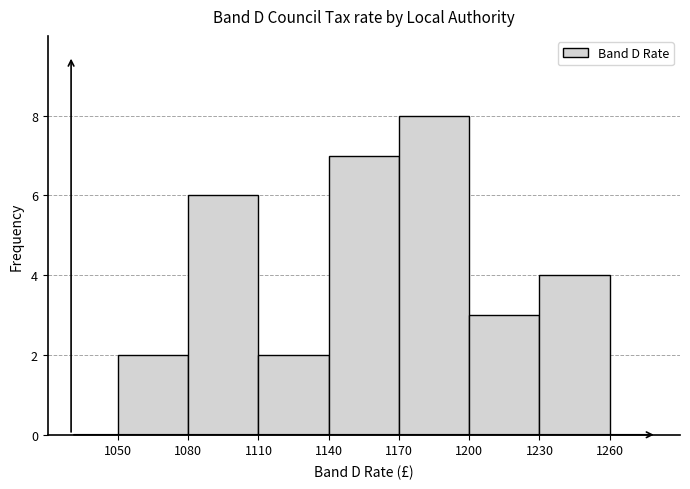

Reading left to right, list every bar in this chart as the range it spans on the x-axis followed by its height. The values are not printed on the chart, so give them approximately, as read against the axis.

1050 to 1080: 2
1080 to 1110: 6
1110 to 1140: 2
1140 to 1170: 7
1170 to 1200: 8
1200 to 1230: 3
1230 to 1260: 4